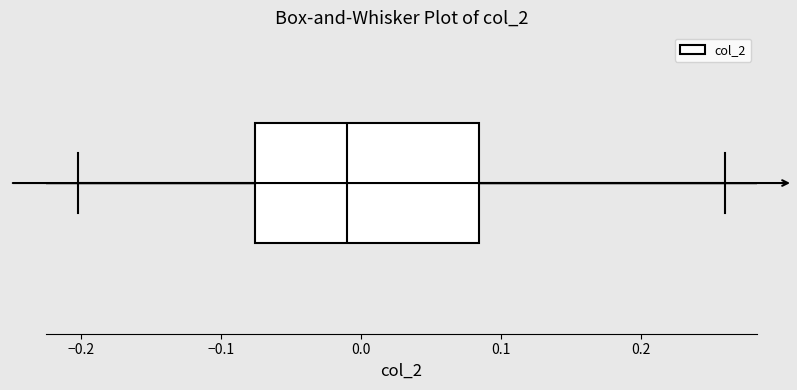

Read this box plot against the x-axis: the position of the median line, the range covered by the box, and the ends of both whiskers. The values are not printed on the chart, so give them approximately, as read against the axis.

median -0.01, box -0.08 to 0.08, whiskers -0.20 to 0.26